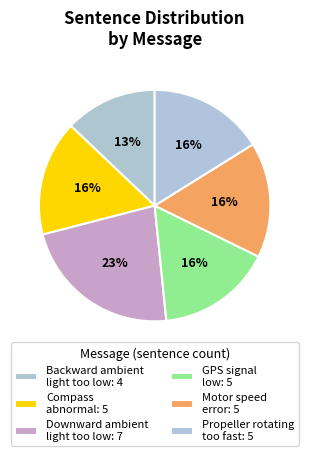

How many segments does this pie chart have?

6